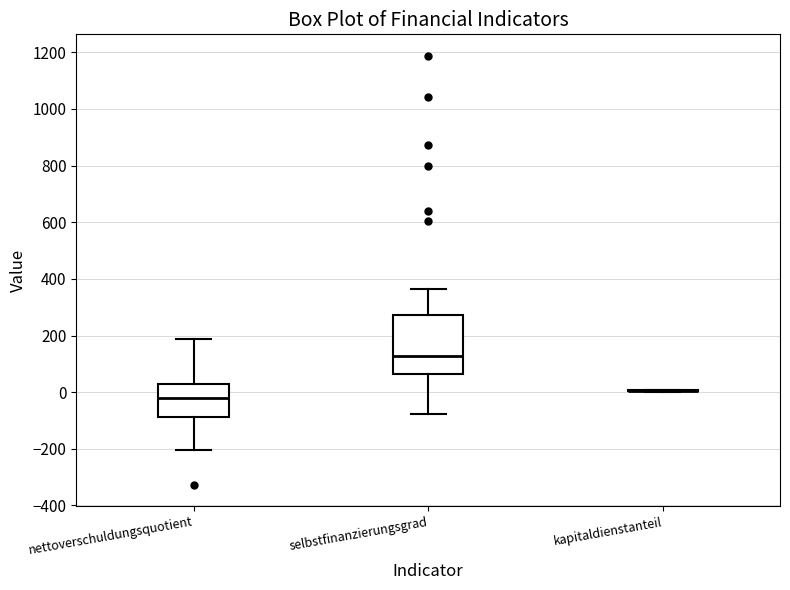

Comparing the boxes themselves (not the whiskers), which one is the tallest?

selbstfinanzierungsgrad